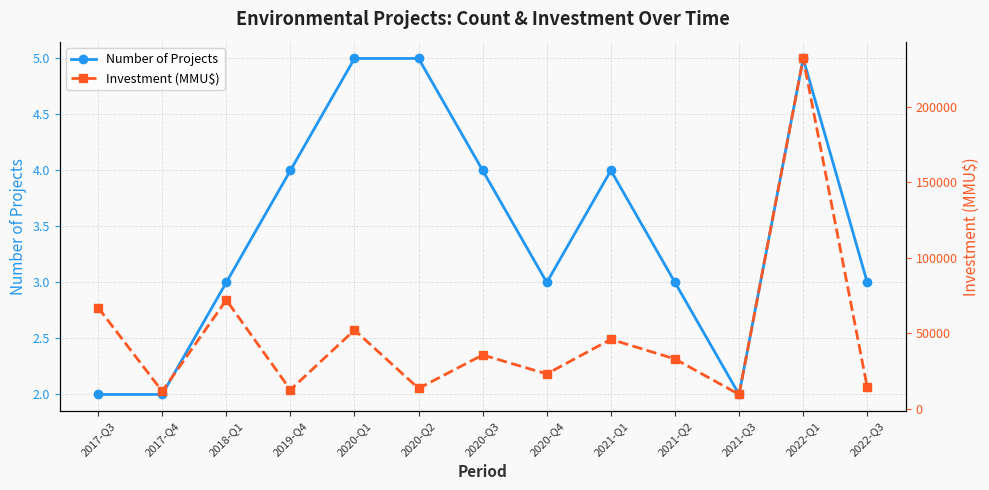

How many data points in Number of Projects are less than 3?

3